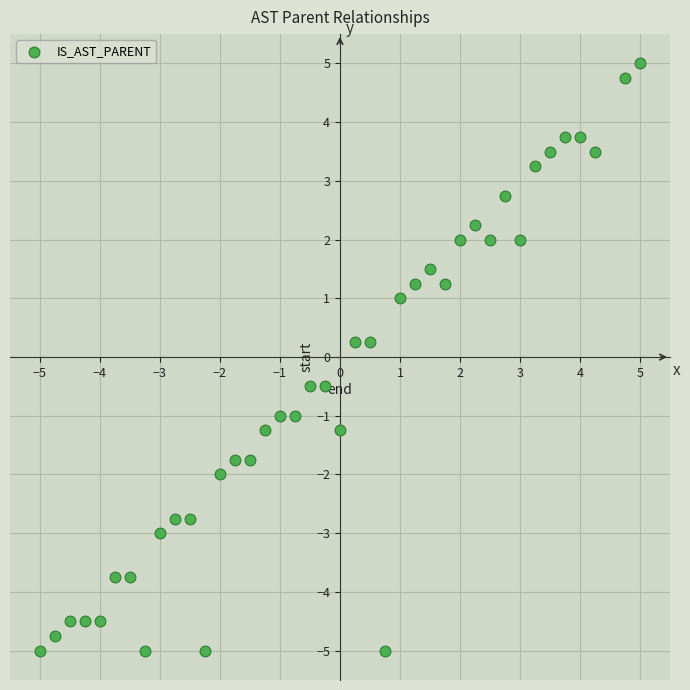

What is the range of Y values (max minus min)?

10.0